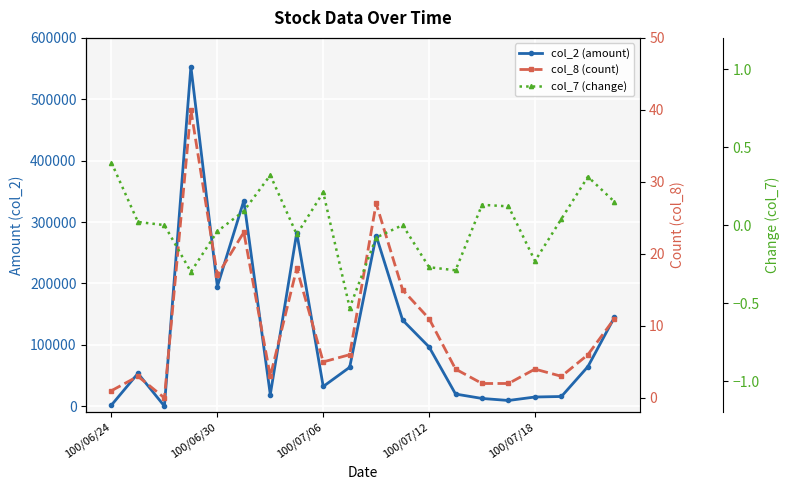

What is the difference between the second highest and minimum values in the col_8 (count) series?

27.0